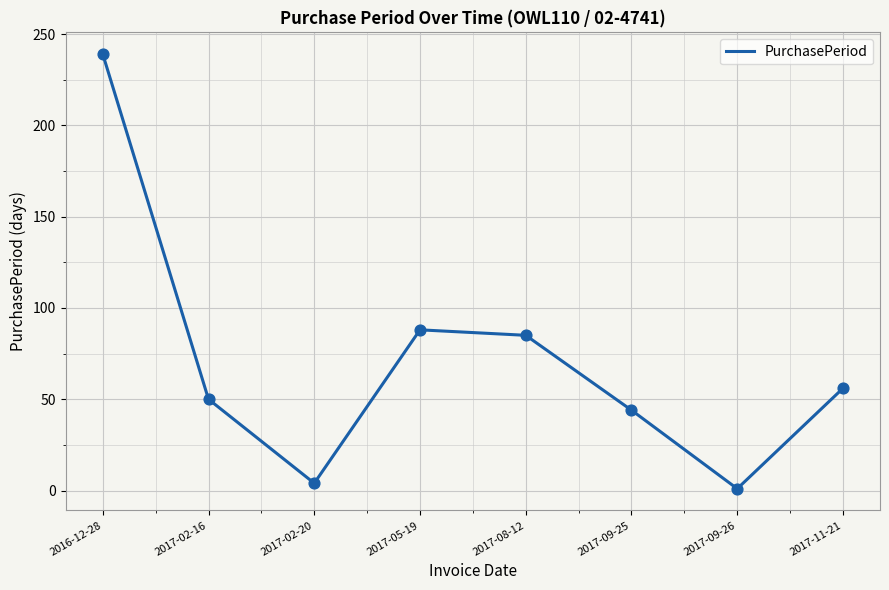

Which has a higher value, 2017-02-20 or 2017-09-26?

2017-02-20